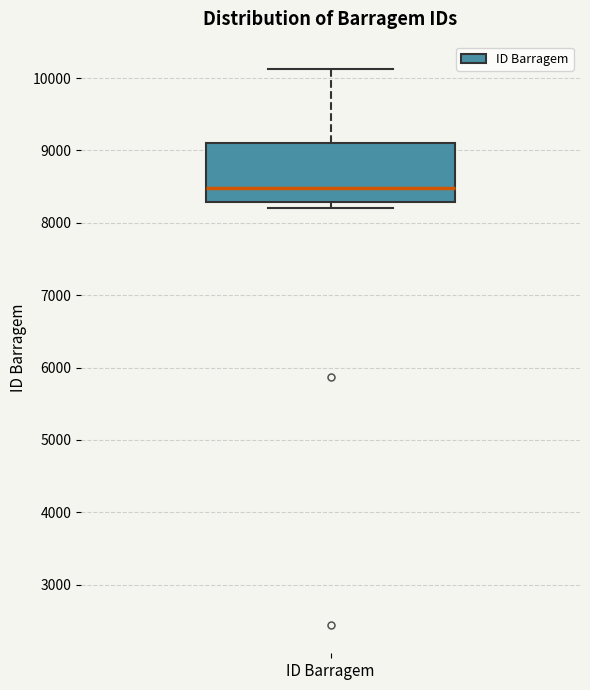

Read this box plot against the y-axis: the position of the median line, the range covered by the box, and the ends of both whiskers. The values are not printed on the chart, so give them approximately, as read against the axis.

median 8500, box 8300 to 9100, whiskers 8200 to 10100